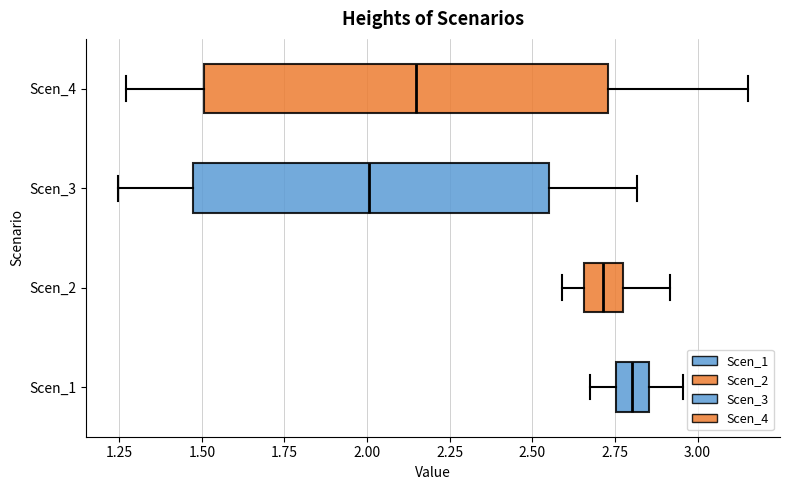

Comparing the boxes themselves (not the whiskers), which one is the widest?

Scen_4